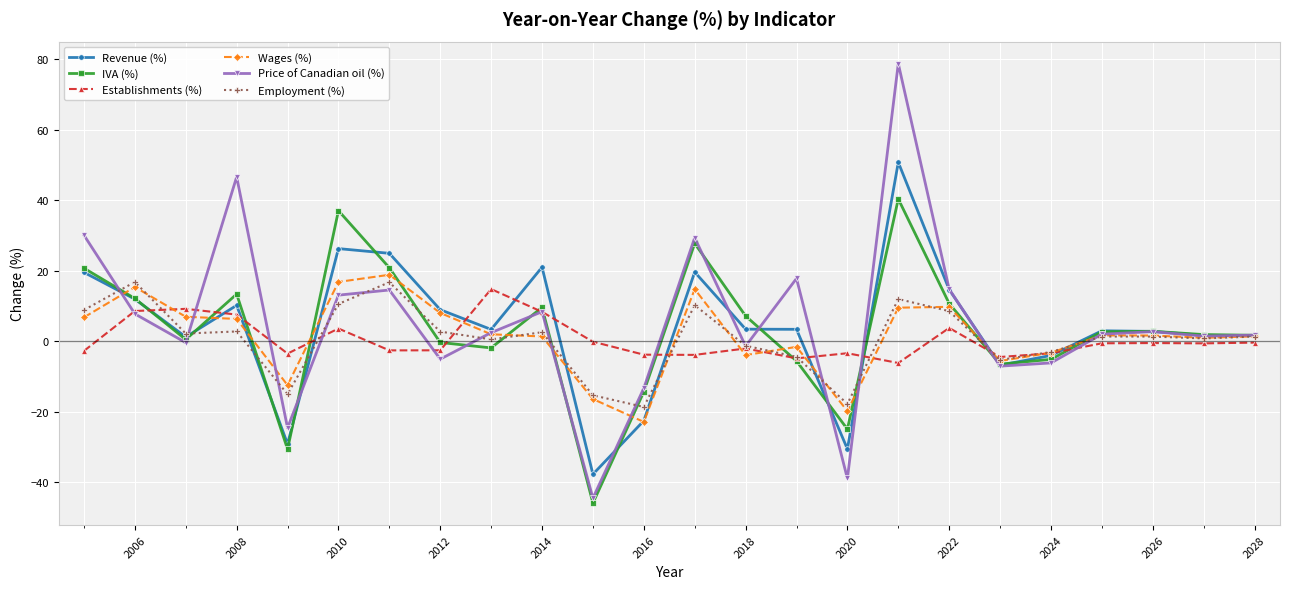

What is the value of the Establishments (%) point at the 18th from the left?

3.8